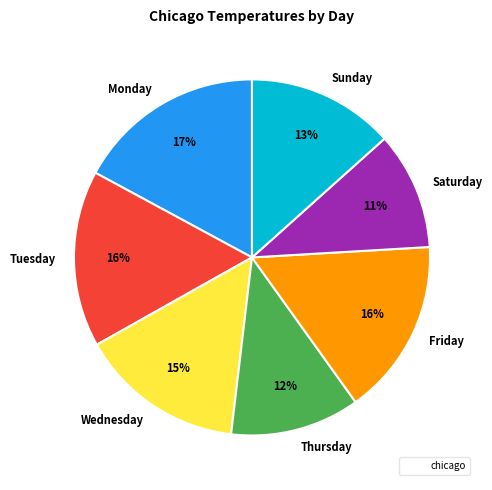

Which category has the biggest portion of the pie?

Monday